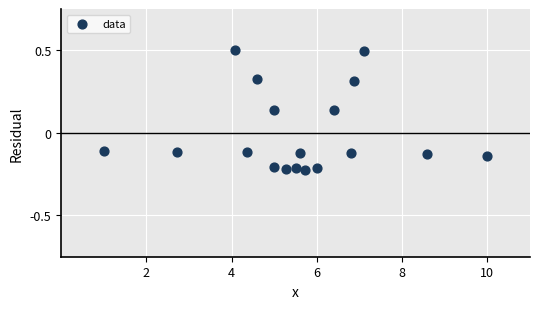

What is the range of Y values (max minus min)?

0.7